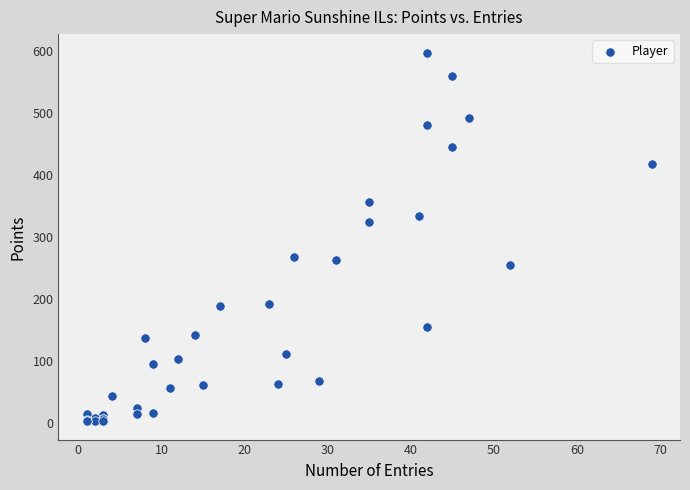

What Y value in the scatter plot is closest to 300?

324